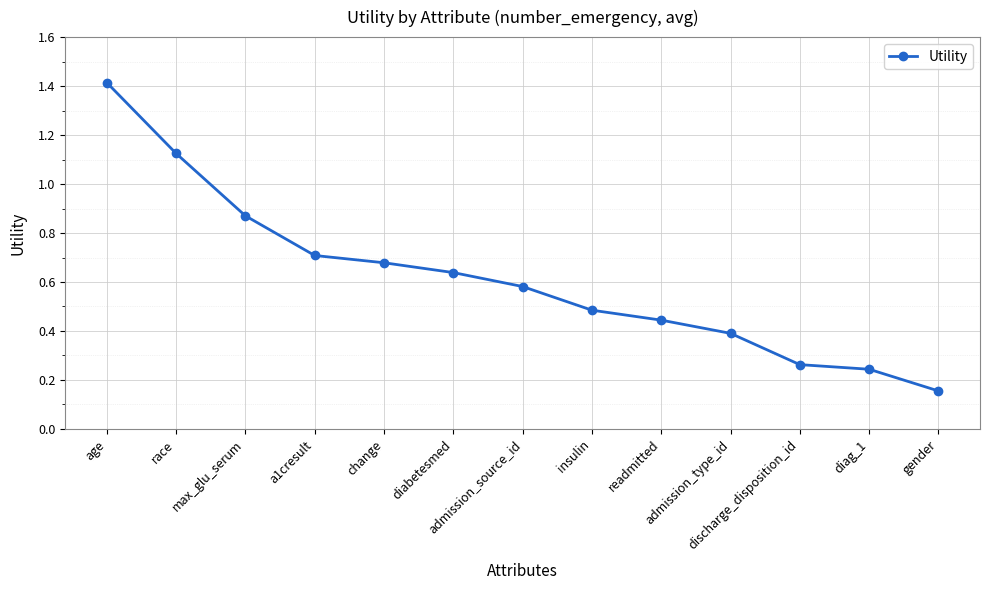

List the labels in order of value, largest first.

age, race, max_glu_serum, a1cresult, change, diabetesmed, admission_source_id, insulin, readmitted, admission_type_id, discharge_disposition_id, diag_1, gender